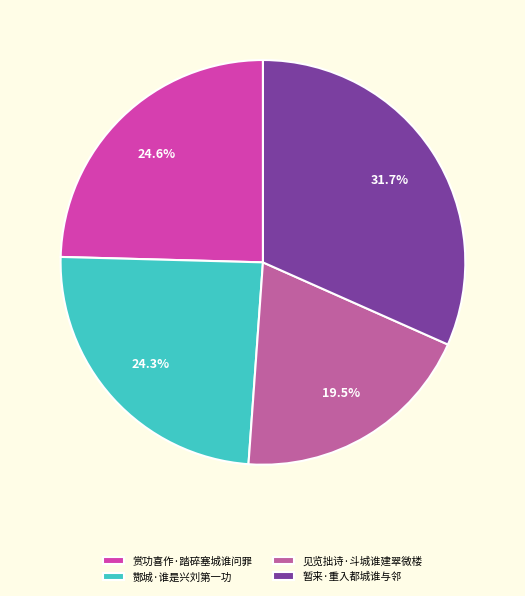

Which slice is the largest?

暂来·重入都城谁与邻